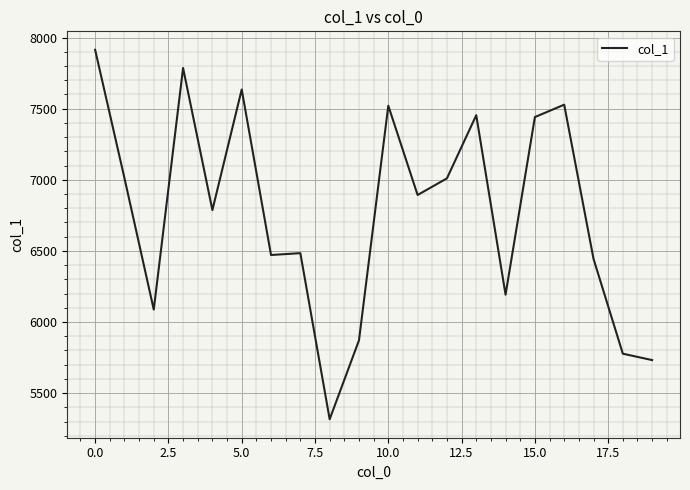

What is the sum of all values?

135355